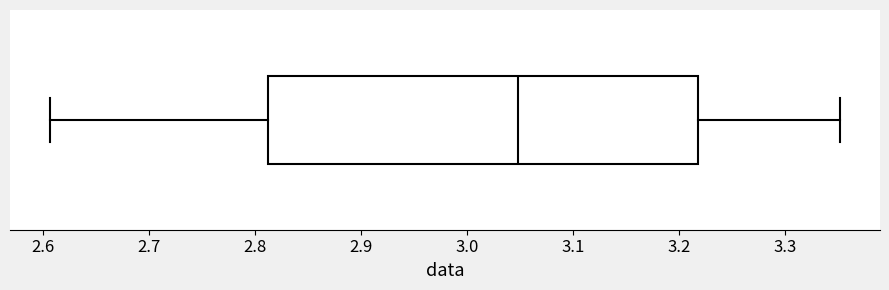

Transcribe this box plot: give where the median line is, the range the box spans, and where the two whiskers end, as read against the x-axis. The values are not printed on the chart, so give them approximately, as read against the axis.

median 3.05, box 2.81 to 3.22, whiskers 2.61 to 3.35